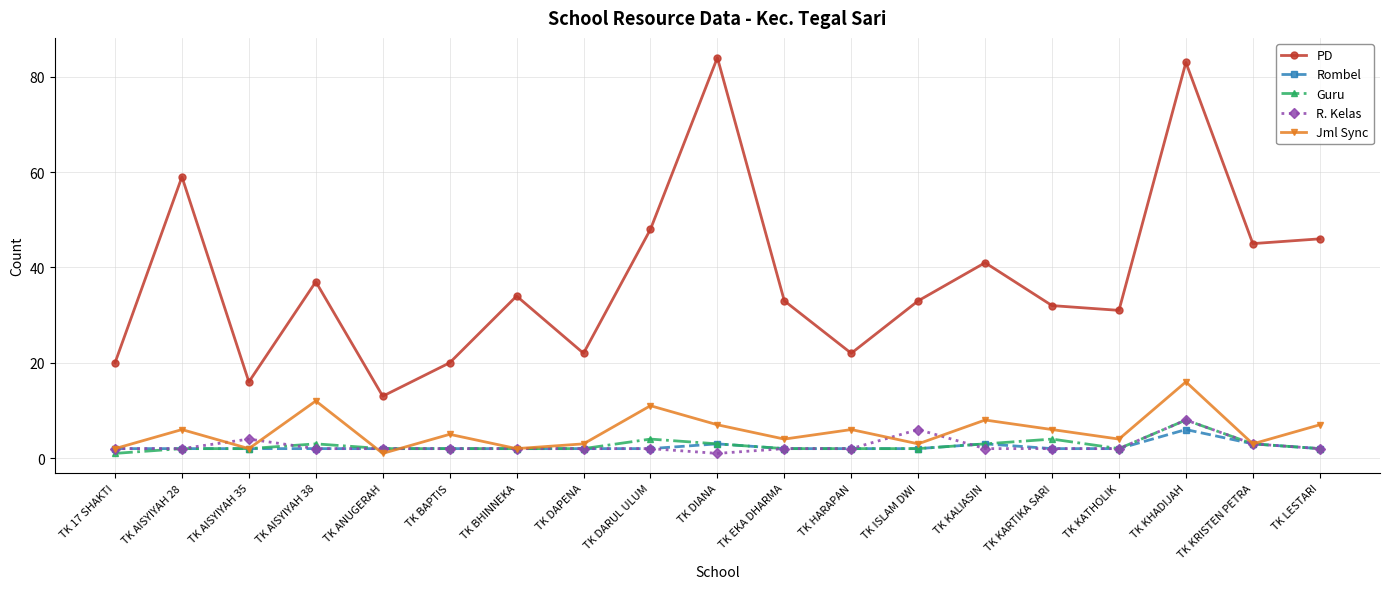

What is the difference between the maximum and minimum values in the Jml Sync series?

15